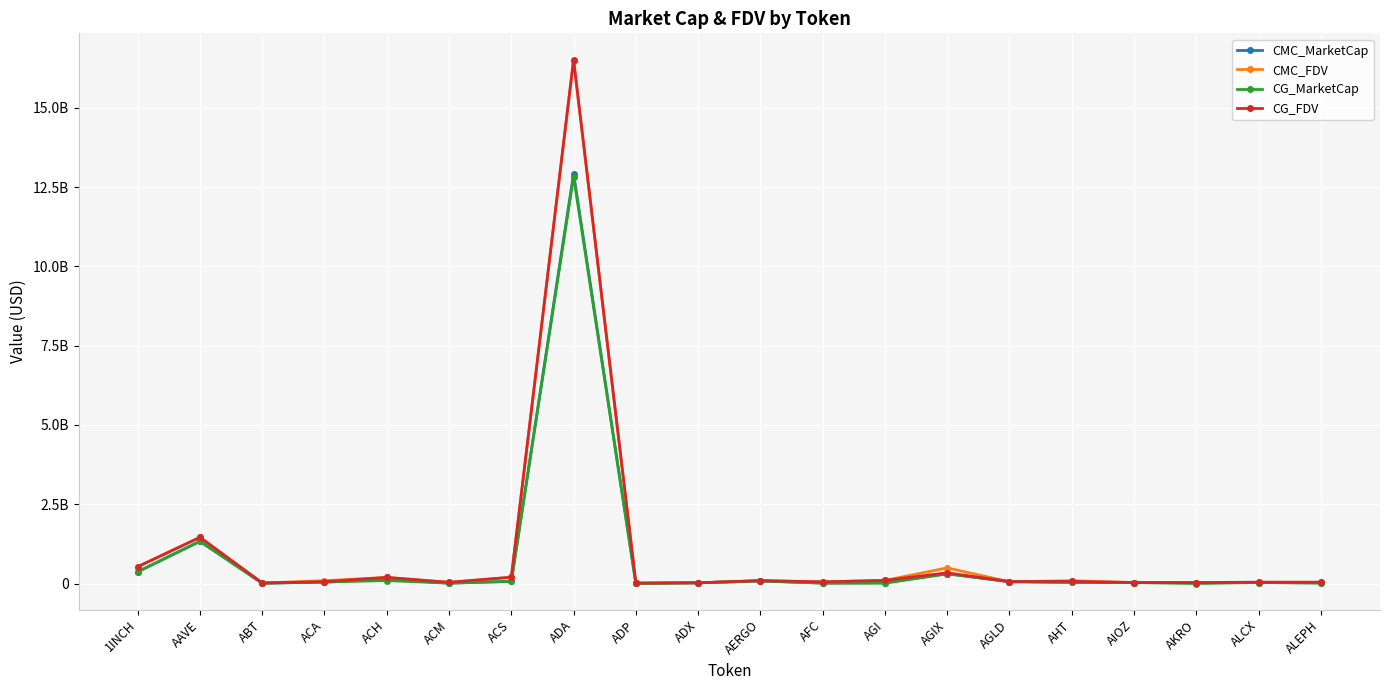

In CMC_FDV, how many points are lower than both neighbors (excluding endpoints)?

6